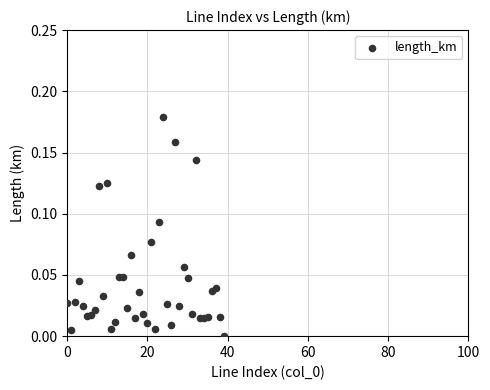

How many points are shown in the scatter plot?

40